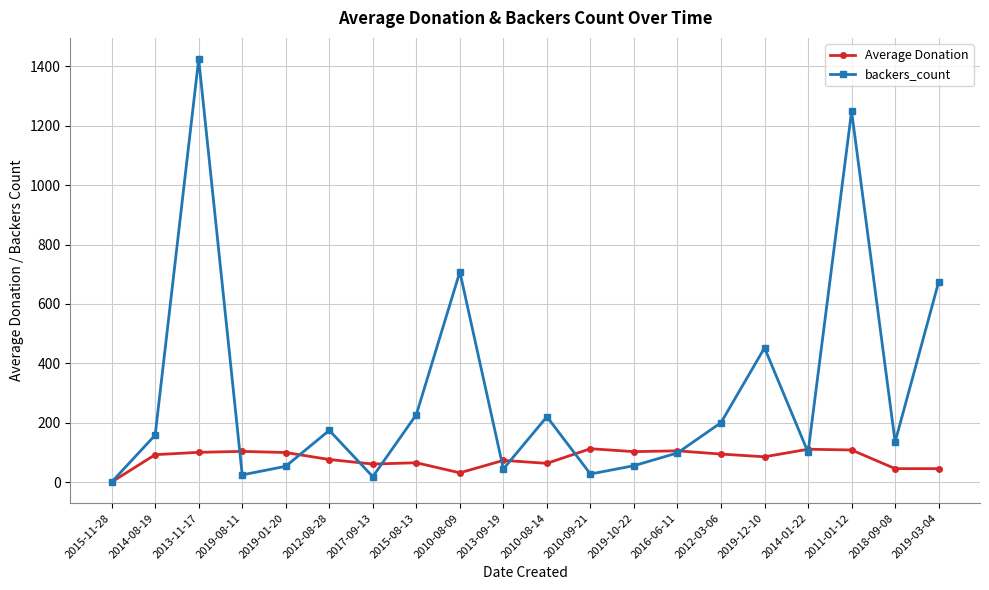

List the series in order of their overall mean, highest first.

backers_count, Average Donation